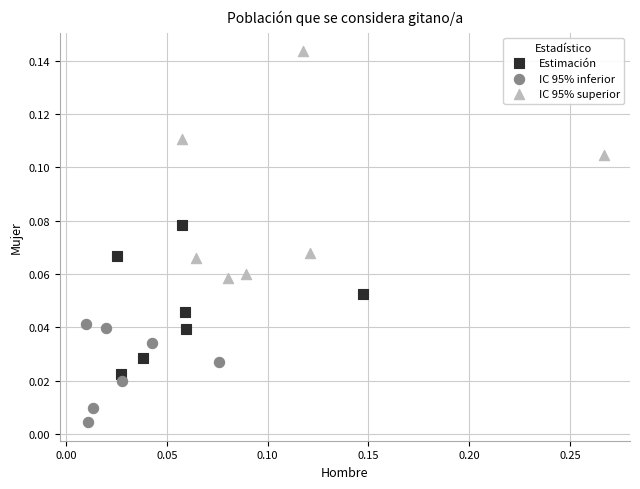

What are all the series names shown in the legend?

Estimación, IC 95% inferior, IC 95% superior